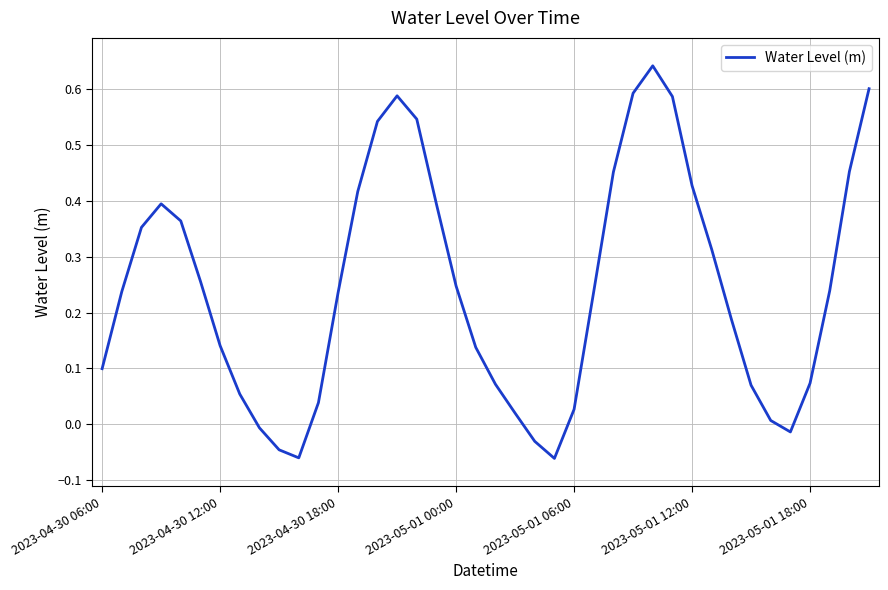

What is the difference between the maximum and minimum values?

0.7